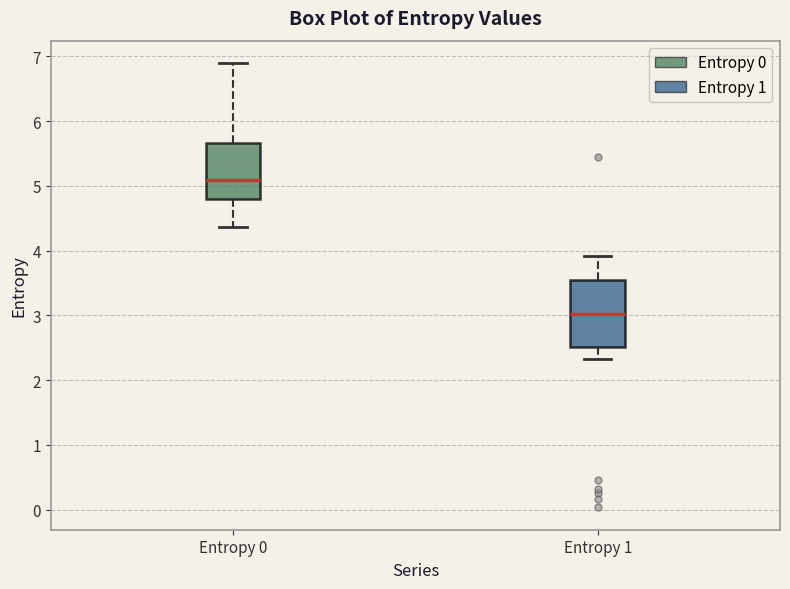

Which box is the tallest, from its lower edge to its upper edge?

Entropy 1